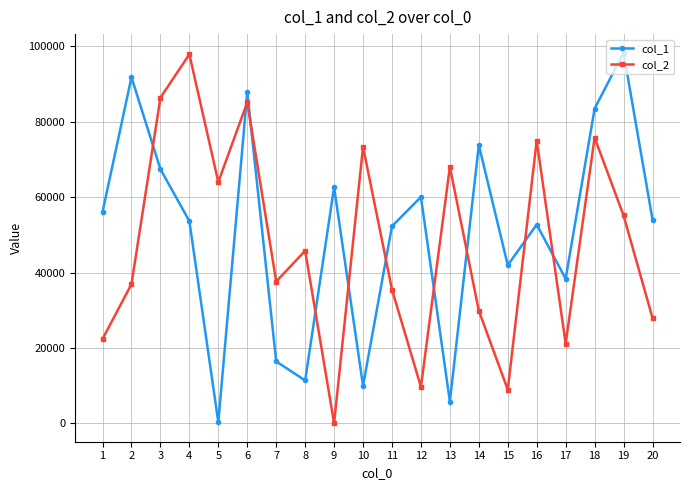

What is the average value of the col_2 series?

47816